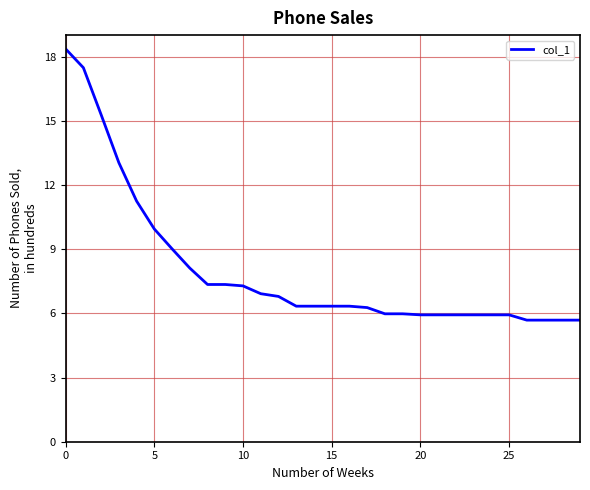

What is the maximum value shown in the chart?

18.4